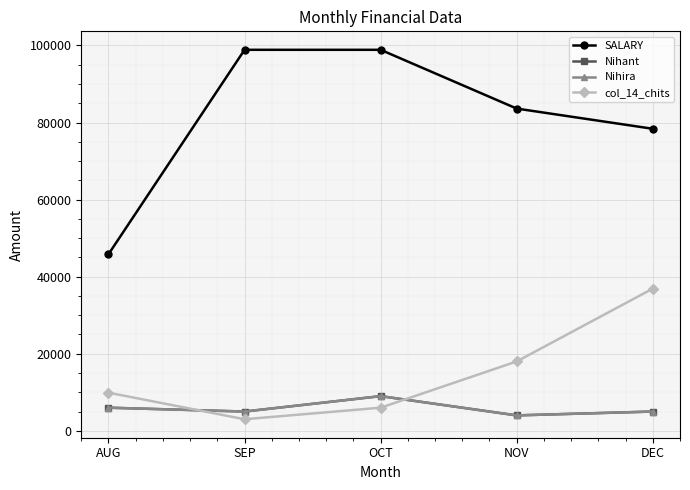

True or false: Nihant and Nihira intersect in this chart.

False